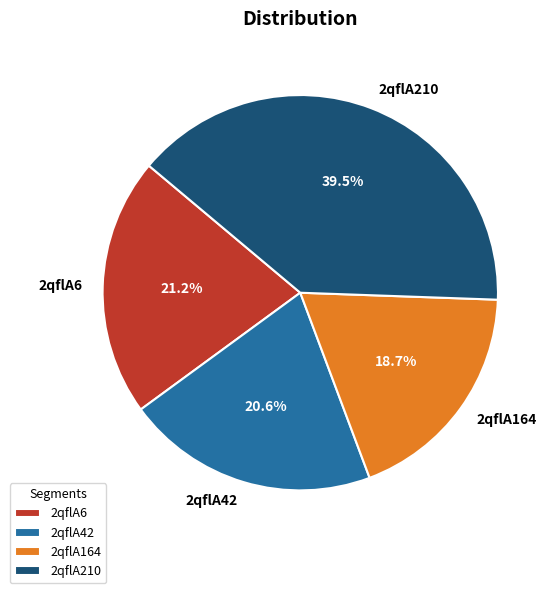

Rank the categories by value from lowest to highest.

2qflA164, 2qflA42, 2qflA6, 2qflA210